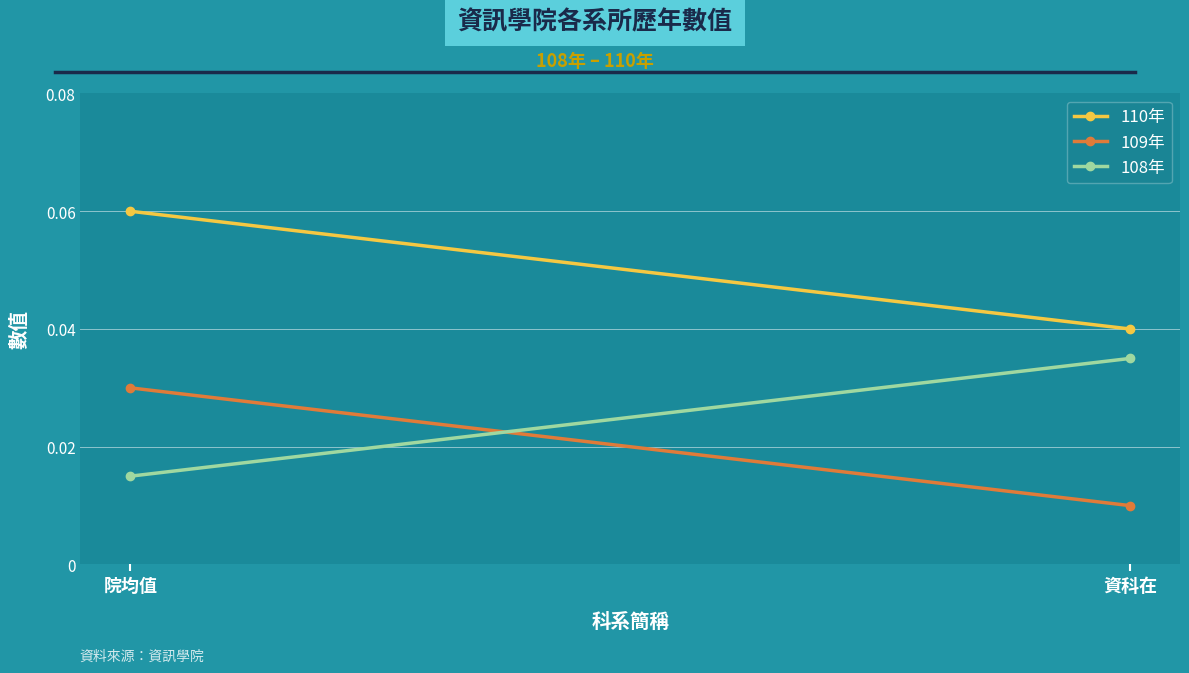

What position from the left is 資科在?

2